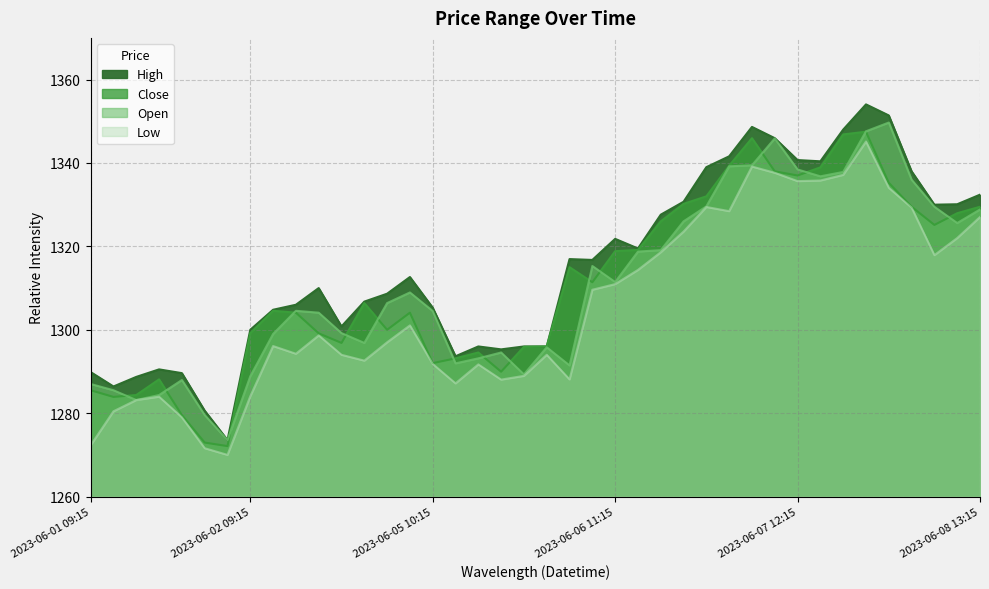

At which category does Open reach its first local valley?

2023-06-01 11:15